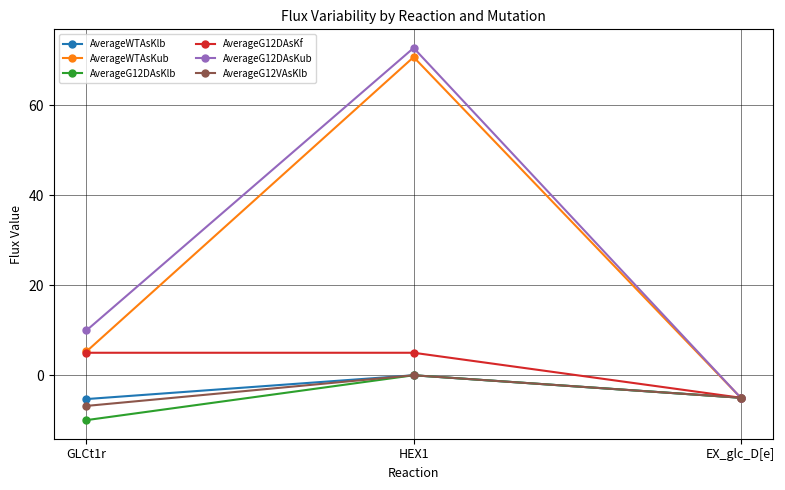

What is the total value across all series at HEX1?

148.5